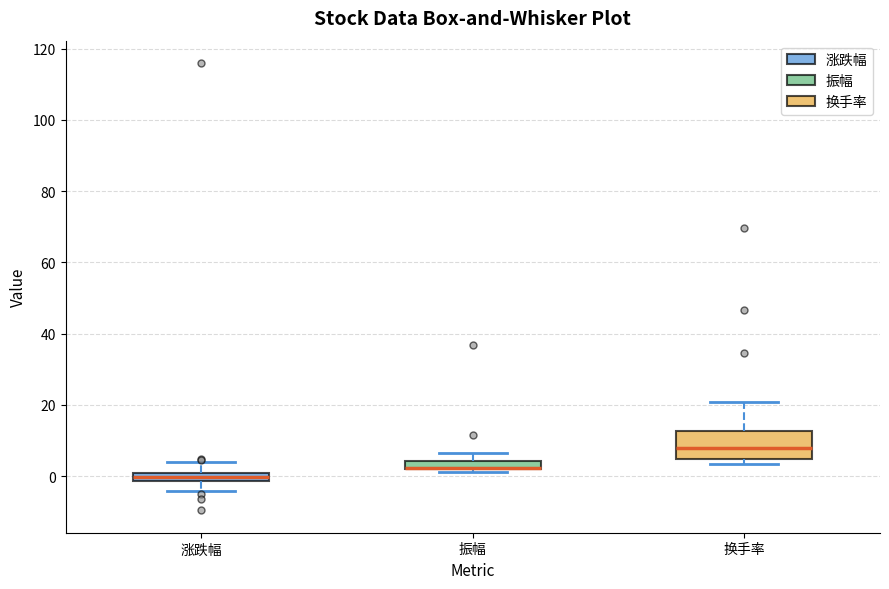

Where is the lower edge of the box for 涨跌幅 on the y-axis? The values are not printed on the chart, so give them approximately, as read against the axis.

-2